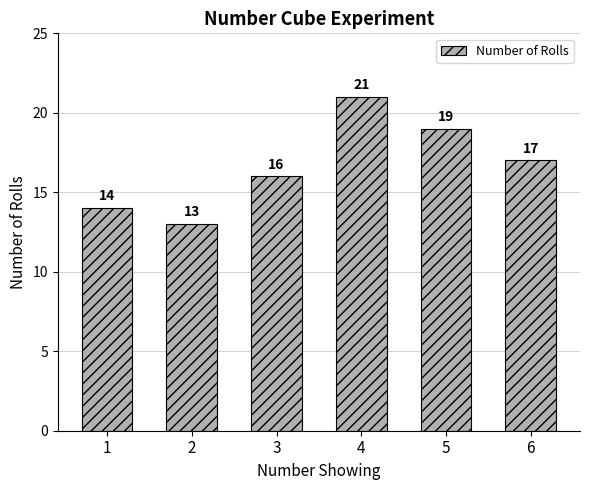

Reading left to right, what are all the values shown in this chart?

1=14	2=13	3=16	4=21	5=19	6=17